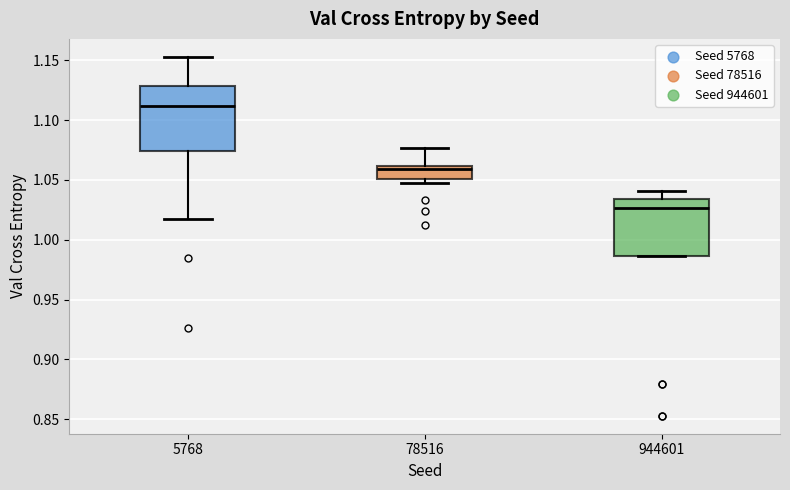

Which box's median line is the lowest?

944601